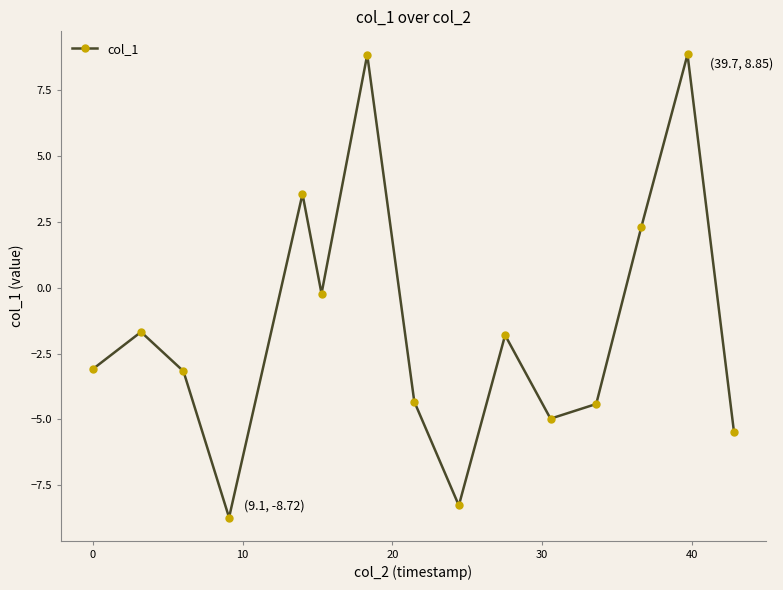

What is the sum of all values?

-22.6